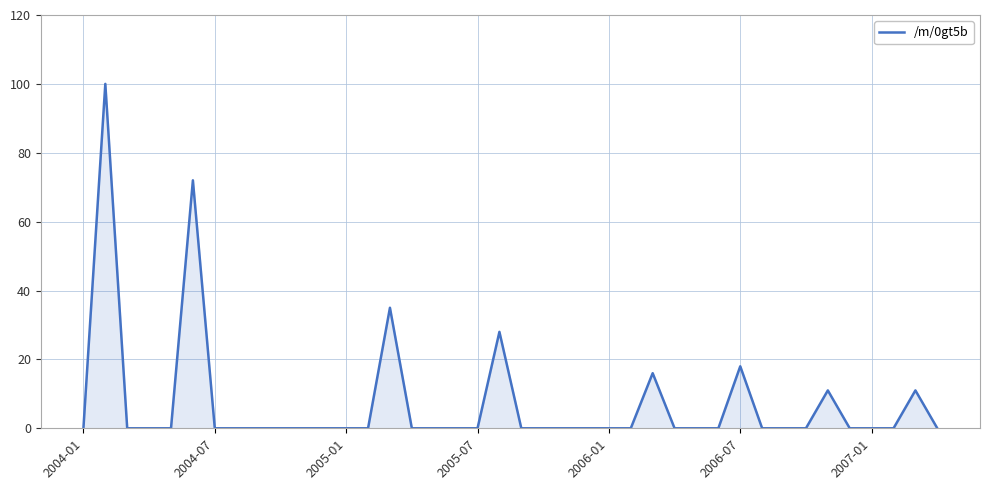

What is the greatest value displayed?

100